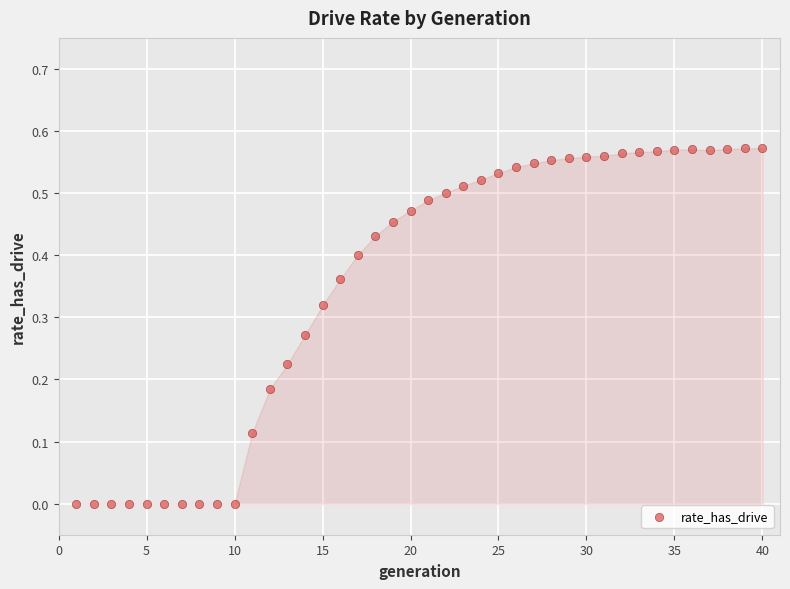

What is the range of X values (max minus min)?

39.0